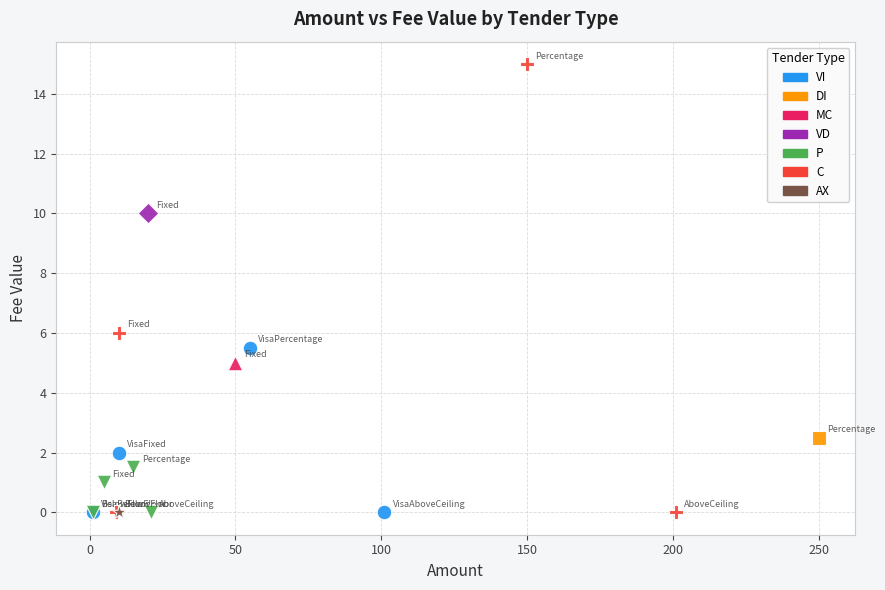

Which series contains the highest Y value?

C